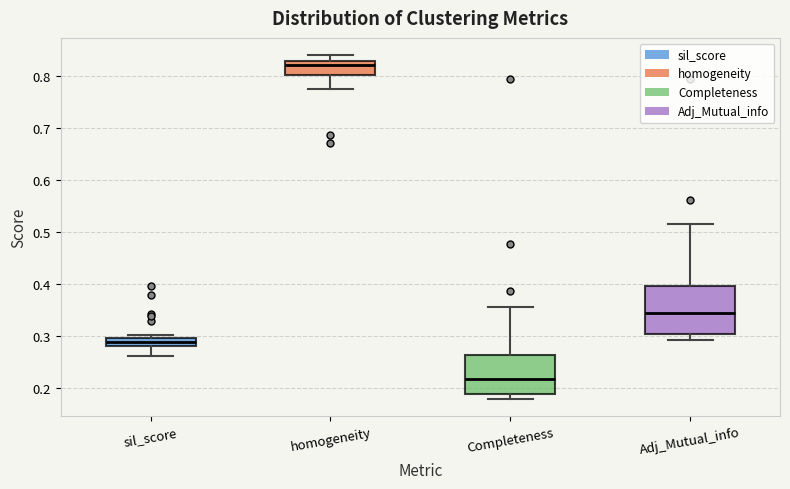

Reading left to right, transcribe this box plot: for each box, give where its median line is, the range the box spans, and where its two whiskers end, as read against the y-axis. The values are not printed on the chart, so give them approximately, as read against the axis.

sil_score: median 0.29, box 0.28 to 0.30, whiskers 0.26 to 0.30 (just above the box's upper edge)
homogeneity: median 0.82, box 0.80 to 0.83, whiskers 0.77 to 0.84
Completeness: median 0.22, box 0.19 to 0.26, whiskers 0.18 to 0.36
Adj_Mutual_info: median 0.34, box 0.30 to 0.40, whiskers 0.29 to 0.52